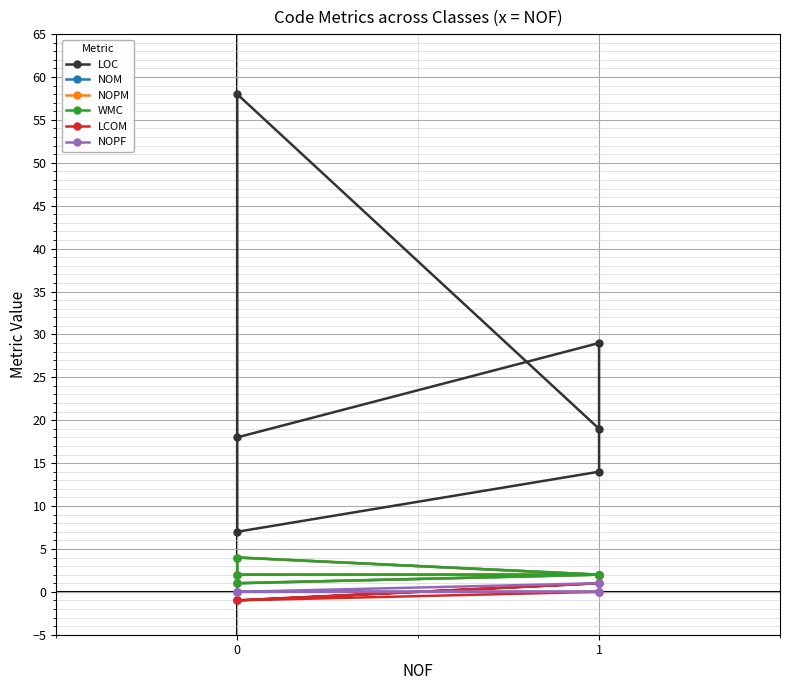

Which series changed the most between 1 and 0?

LOC